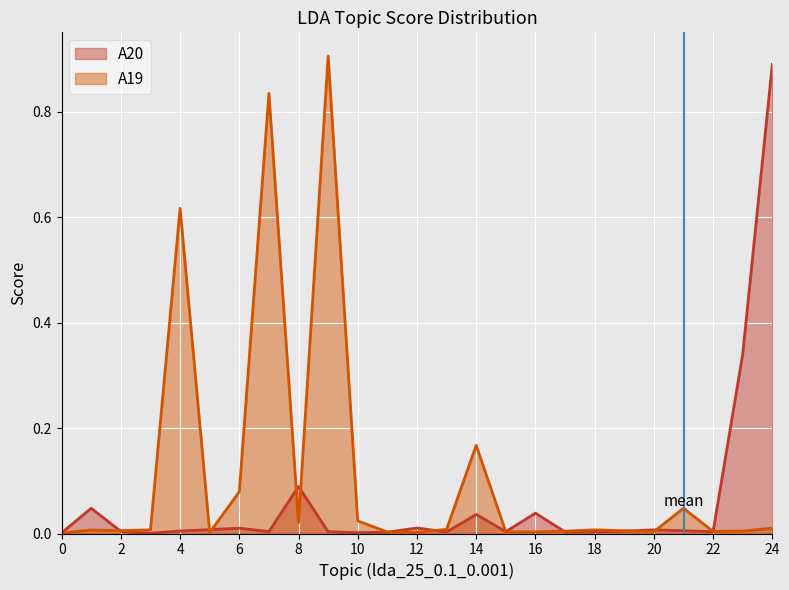

Is the value of A20 at 2 greater than the value of A19 at 20?

Yes